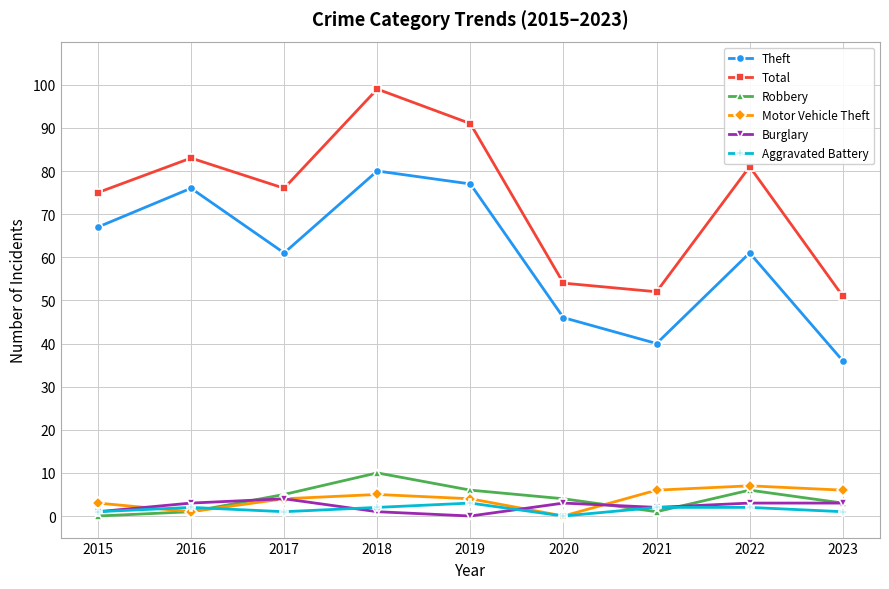

What are all the series names shown in the legend?

Theft, Total, Robbery, Motor Vehicle Theft, Burglary, Aggravated Battery